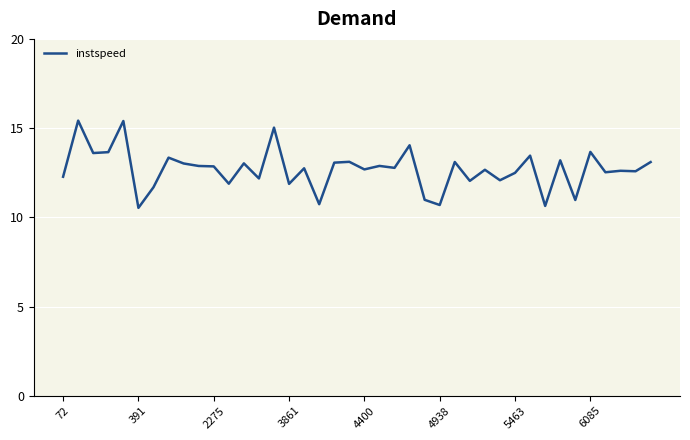

What is the minimum value shown in the chart?

10.5